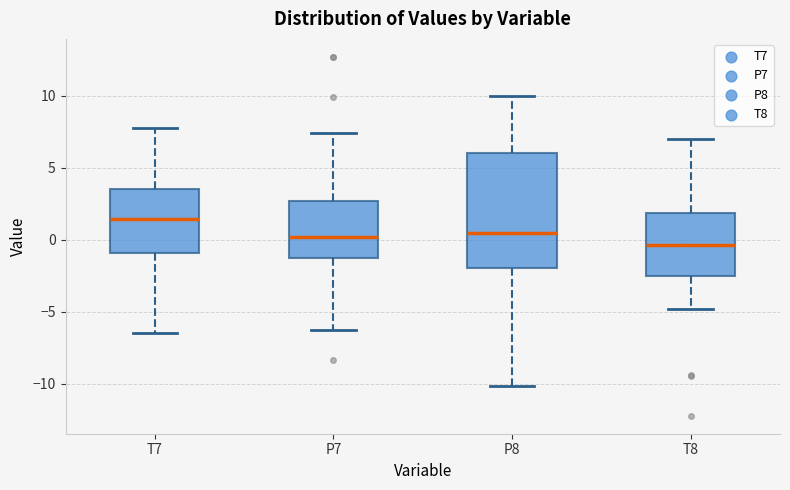

Comparing the boxes themselves (not the whiskers), which one is the tallest?

P8